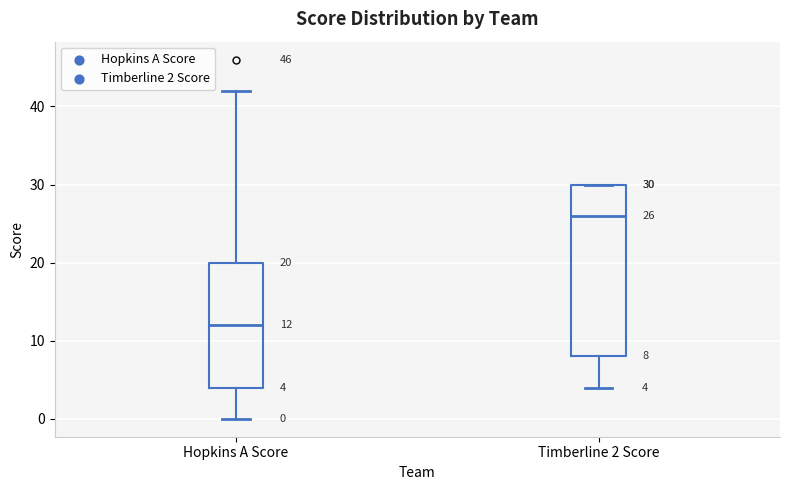

Which box has the highest median line?

Timberline 2 Score